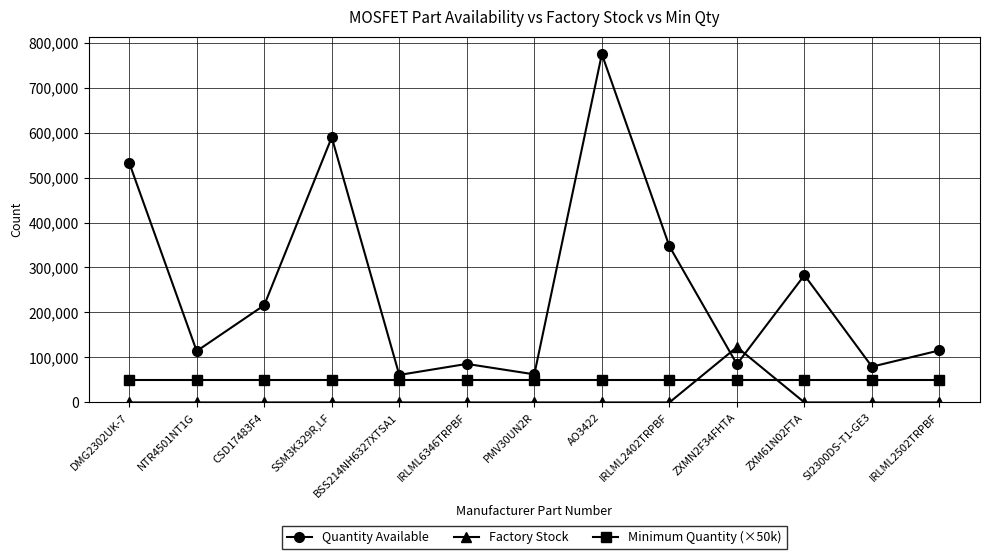

What position from the right is DMG2302UK-7?

13